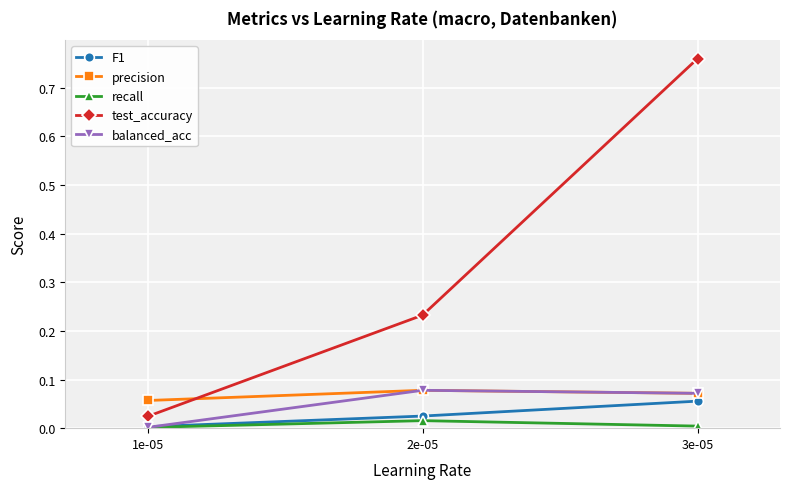

At which category is the sum across all series the highest?

3e-05